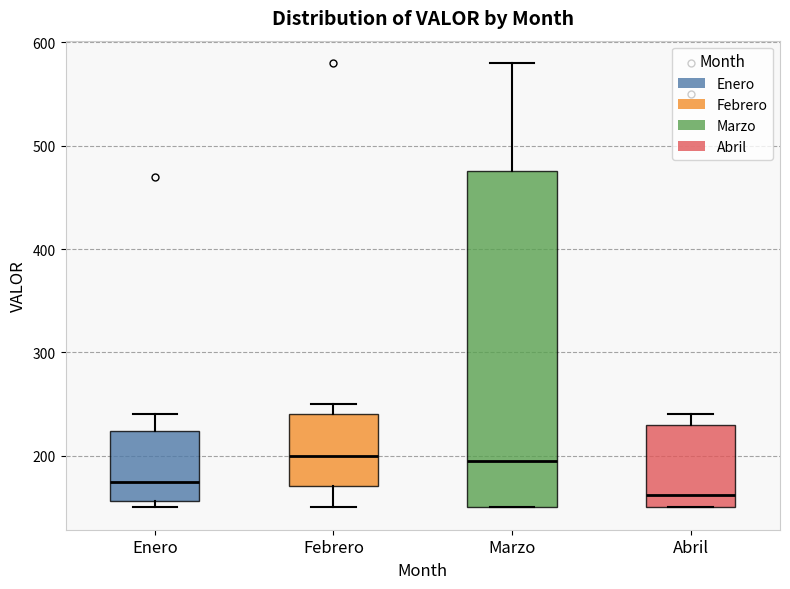

Which box is the tallest, from its lower edge to its upper edge?

Marzo